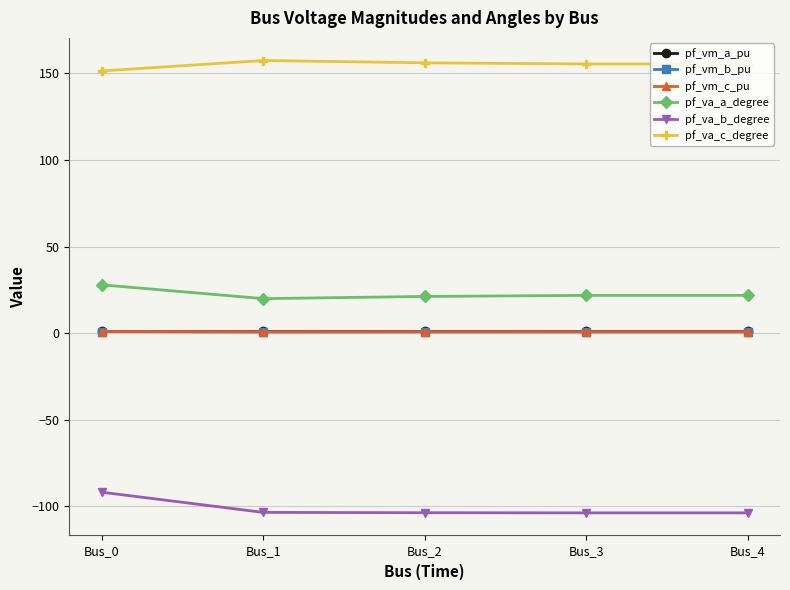

How many lines are shown in the chart?

6